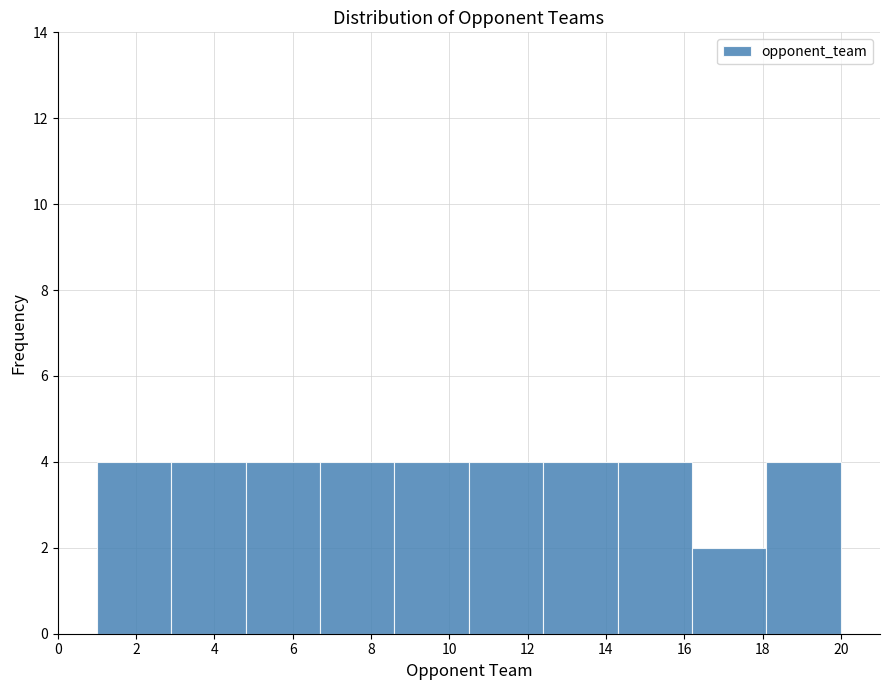

What is the height of the bar covering 2.9 to 4.8 on the x-axis? Neither the bar edges nor the heights are printed on the chart, so give them approximately, as read against the axes.

4